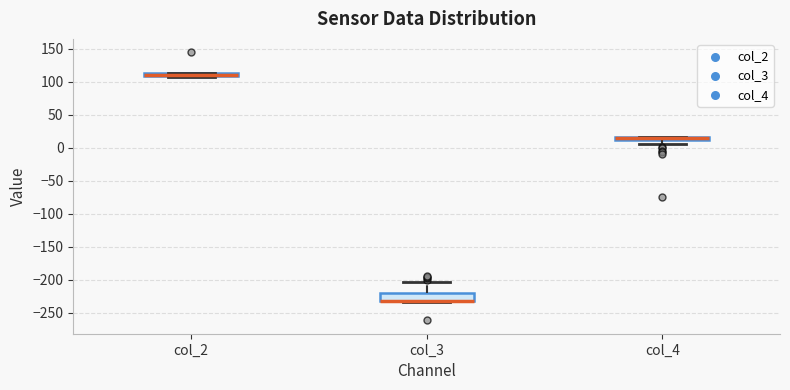

Where is the lower edge of the box for col_2 on the y-axis? The values are not printed on the chart, so give them approximately, as read against the axis.

110